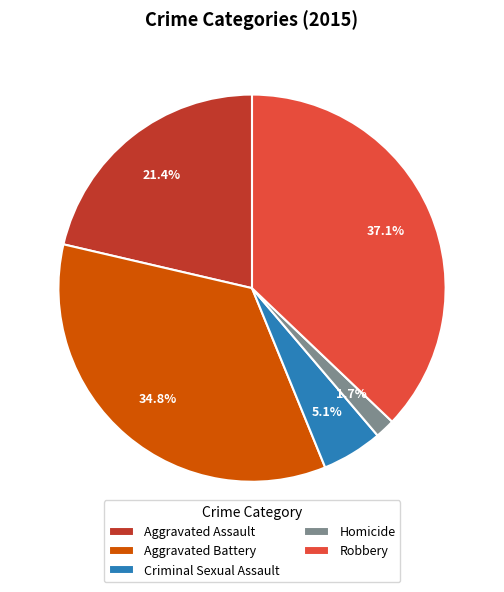

Which has a higher value, Criminal Sexual Assault or Aggravated Assault?

Aggravated Assault